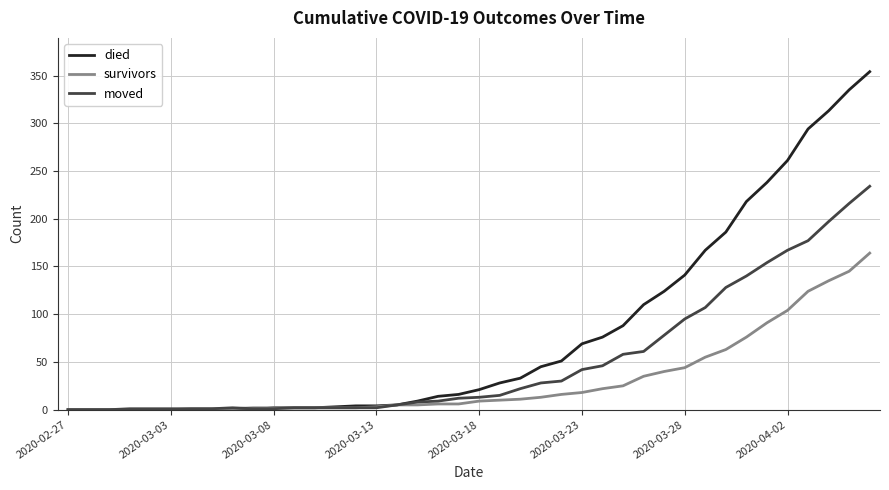

Rank the series by their maximum value, from lowest to highest.

survivors, moved, died